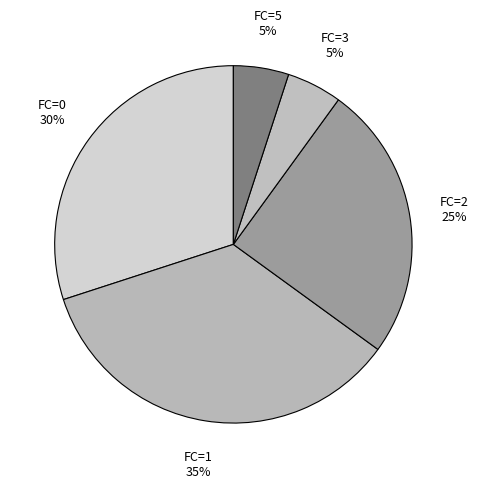

To the nearest percent, what portion does FC=3 represent?

5%